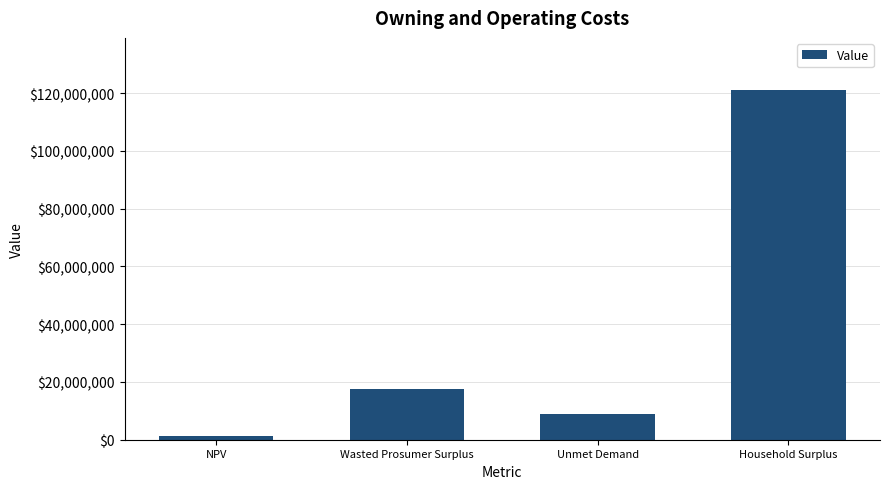

Reading right to left, list all the values displayed in this chart.

120964536.4	8901939.8	17417146.8	1234541.3